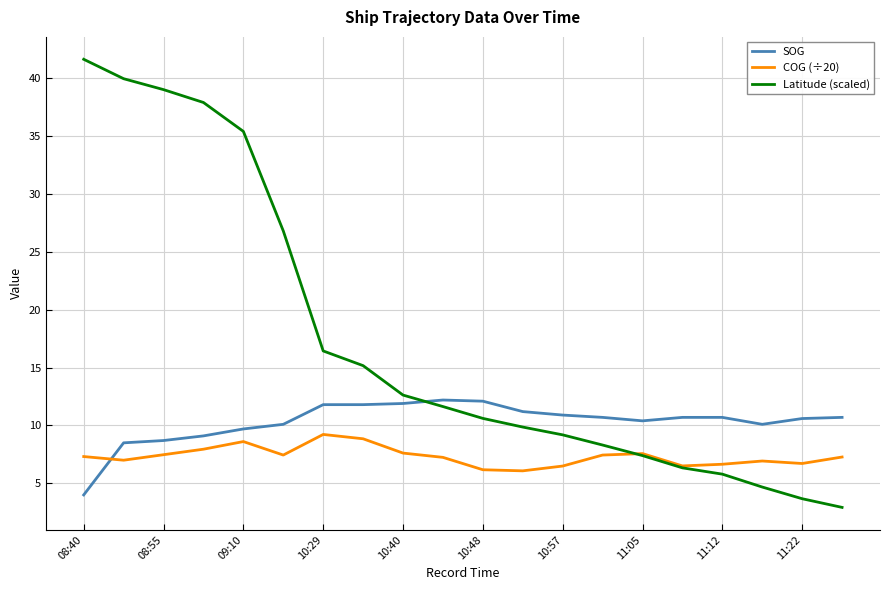

Which series has the largest range (max minus min)?

Latitude (scaled)